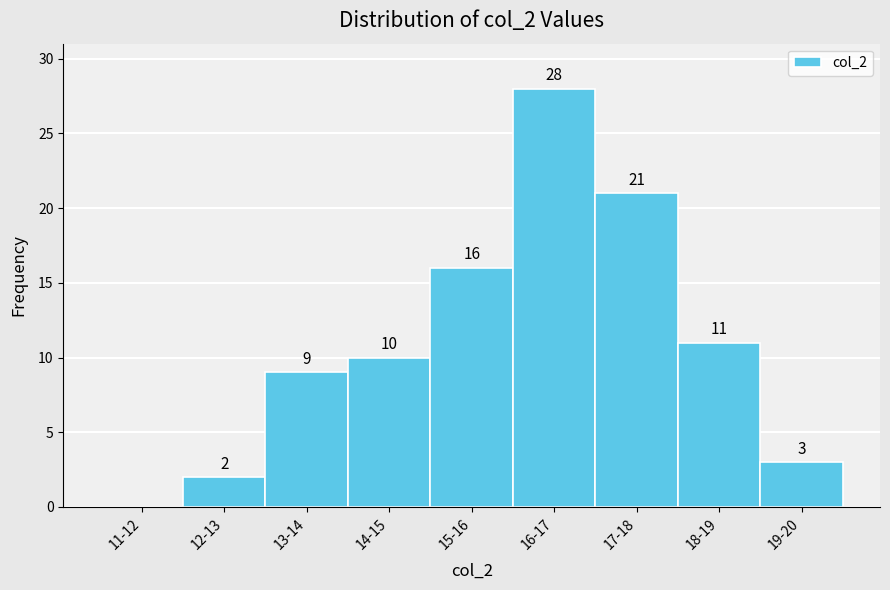

Reading right to left, what are all the values shown in this chart?

19-20=3	18-19=11	17-18=21	16-17=28	15-16=16	14-15=10	13-14=9	12-13=2	11-12=0